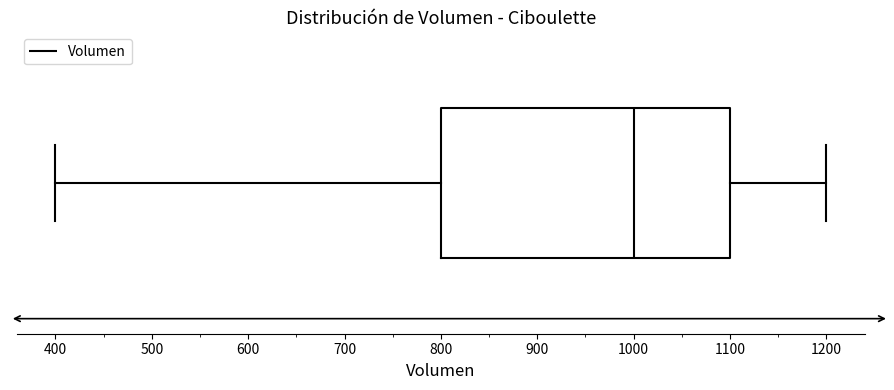

Transcribe this box plot: give where the median line is, the range the box spans, and where the two whiskers end, as read against the x-axis. The values are not printed on the chart, so give them approximately, as read against the axis.

median 1000, box 800 to 1100, whiskers 400 to 1200